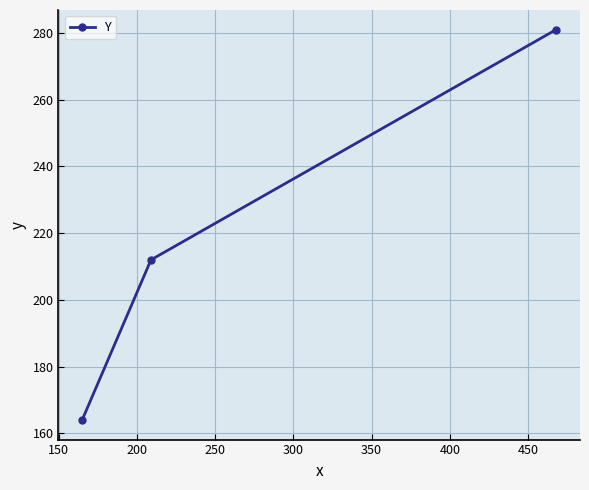

What is the average value?

219